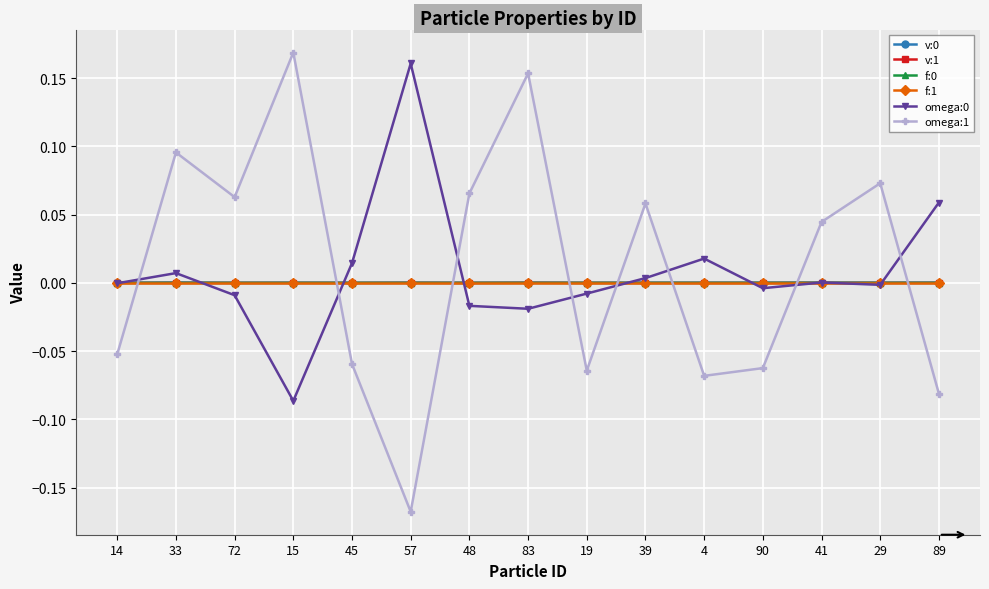

Does the chart display data point markers on the line(s)?

Yes